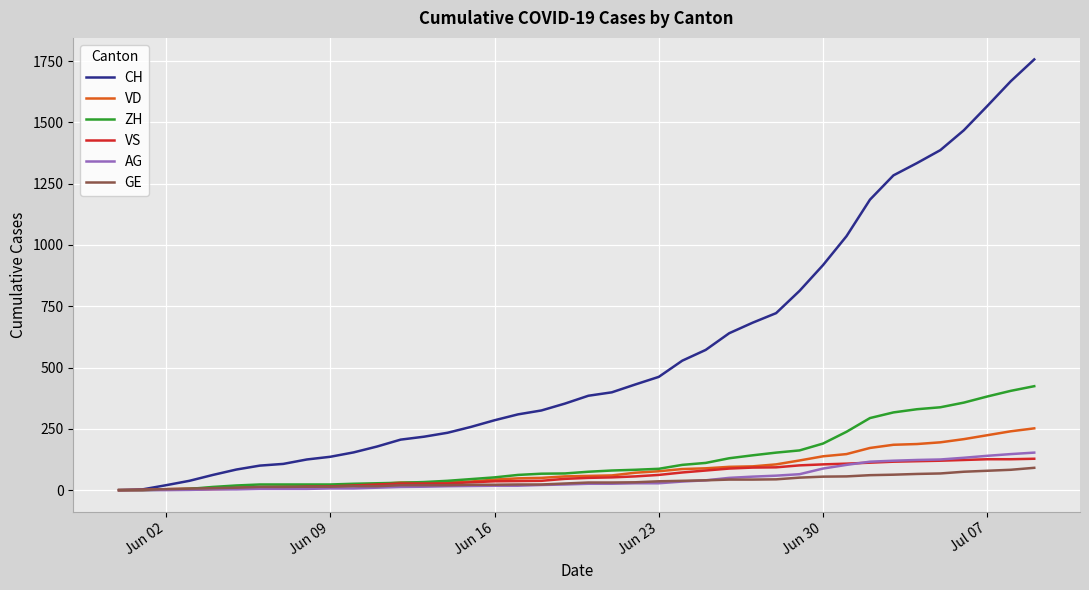

Which series has the largest range (max minus min)?

CH